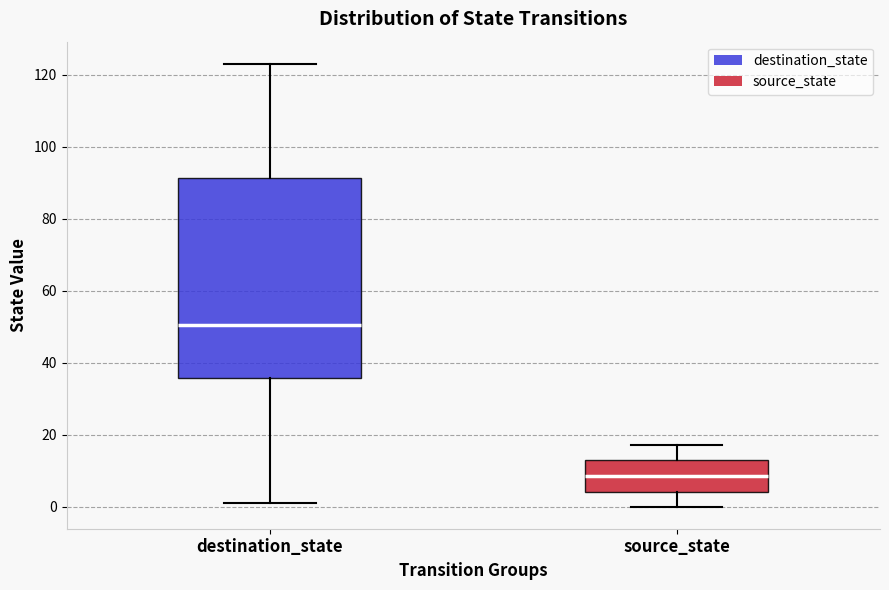

Reading left to right, read every box against the y-axis: the position of its median line, the range the box covers, and the ends of its whiskers. The values are not printed on the chart, so give them approximately, as read against the axis.

destination_state: median 50, box 36 to 92, whiskers 2 to 124
source_state: median 8, box 4 to 14, whiskers 0 to 18